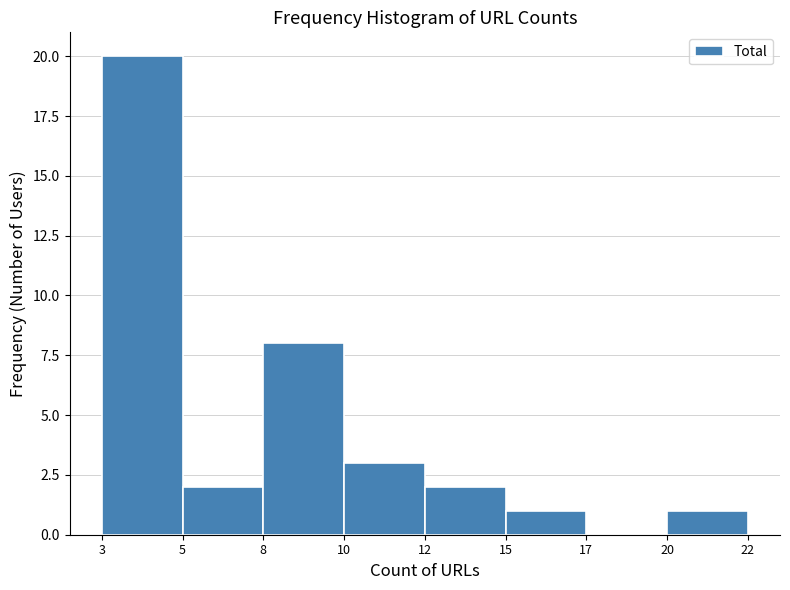

Reading left to right, transcribe all the data shown in this chart.

3=20	5=2	8=8	10=3	12=2	15=1	17=0	20=1